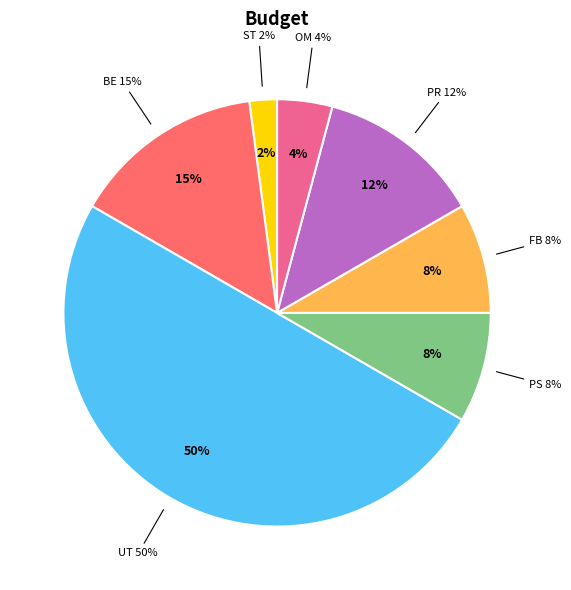

To the nearest percent, what is the difference between the UT and ST slice percentages?

48%